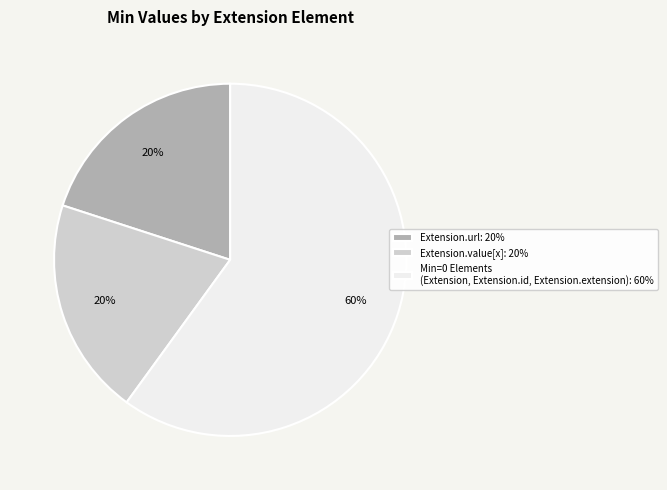

Is the sum of Min=0 Elements (Extension, Extension.id, Extension.extension): 60% and Extension.value[x]: 20% greater than half?

Yes